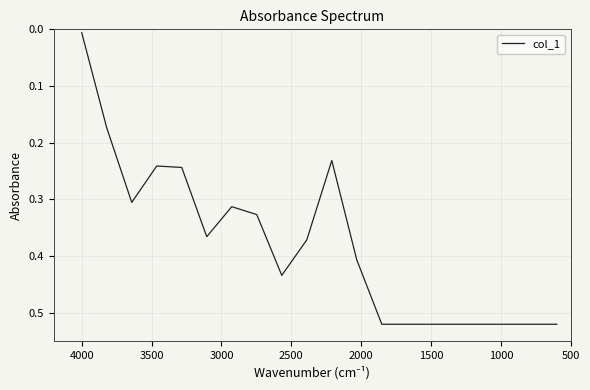

What is the average value?

0.4